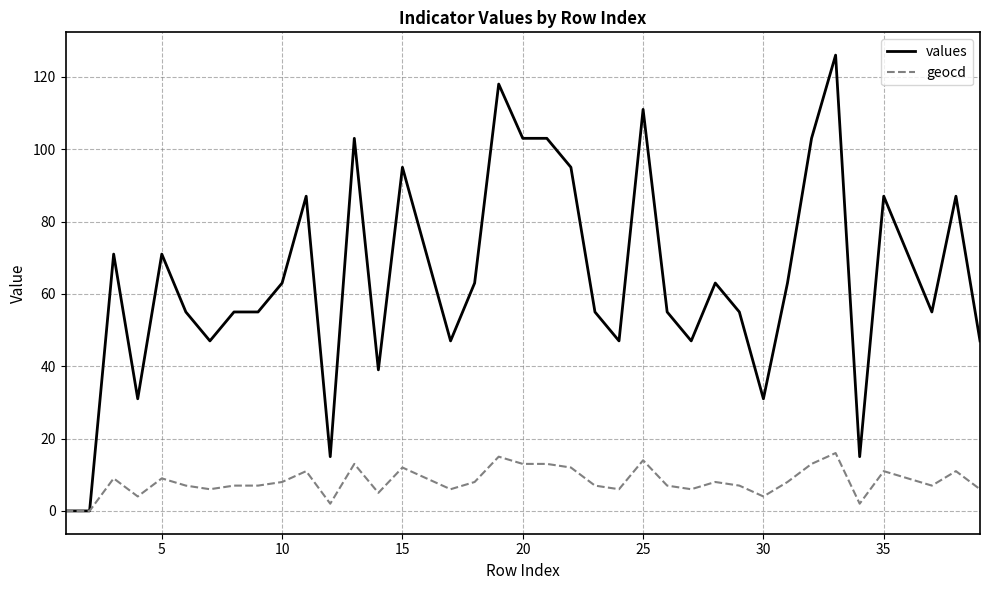

What is the average value of the values series?

64